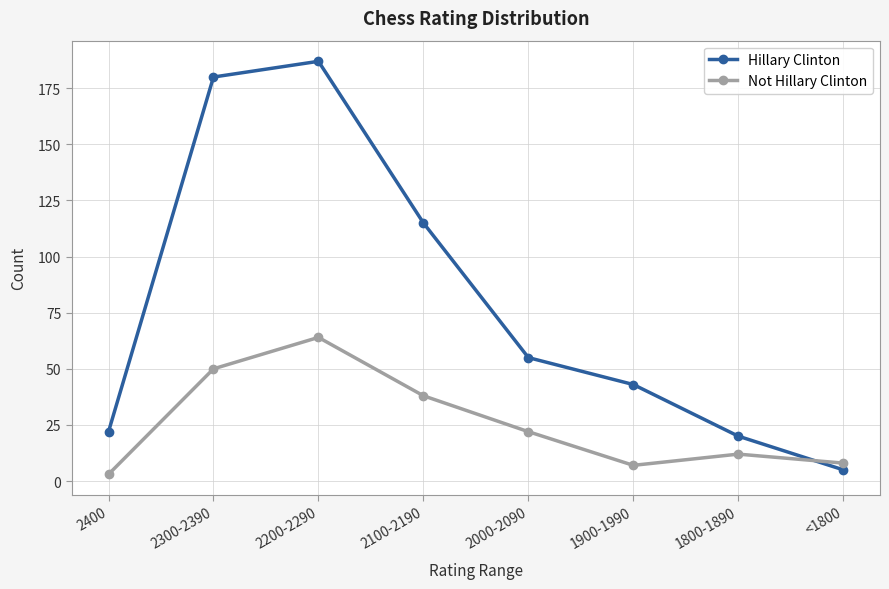

How many intersections are there between Not Hillary Clinton and Hillary Clinton?

1